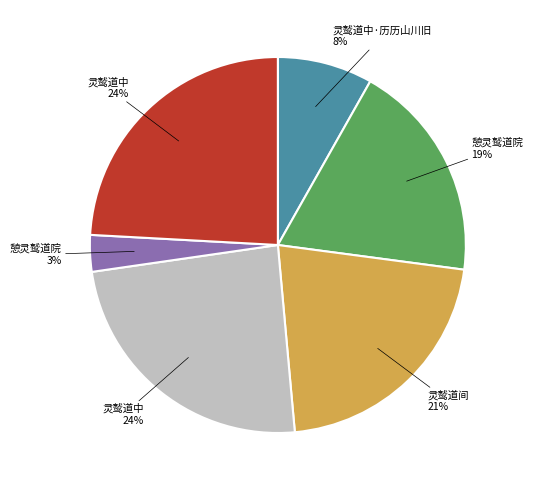

Does any single category account for the majority?

No